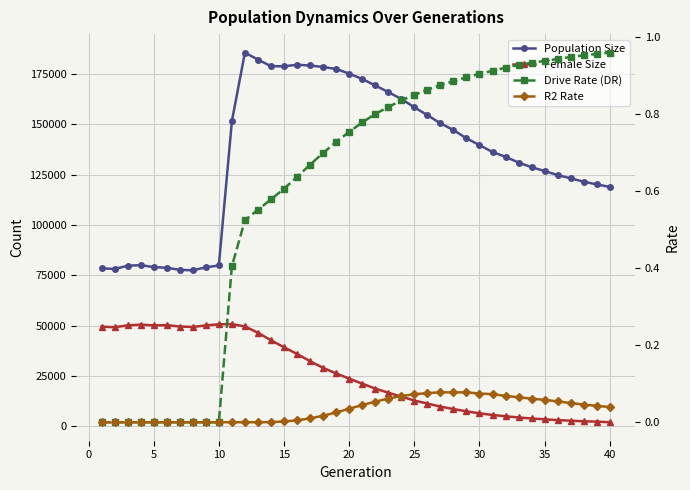

Count the number of categories in the chart.

40